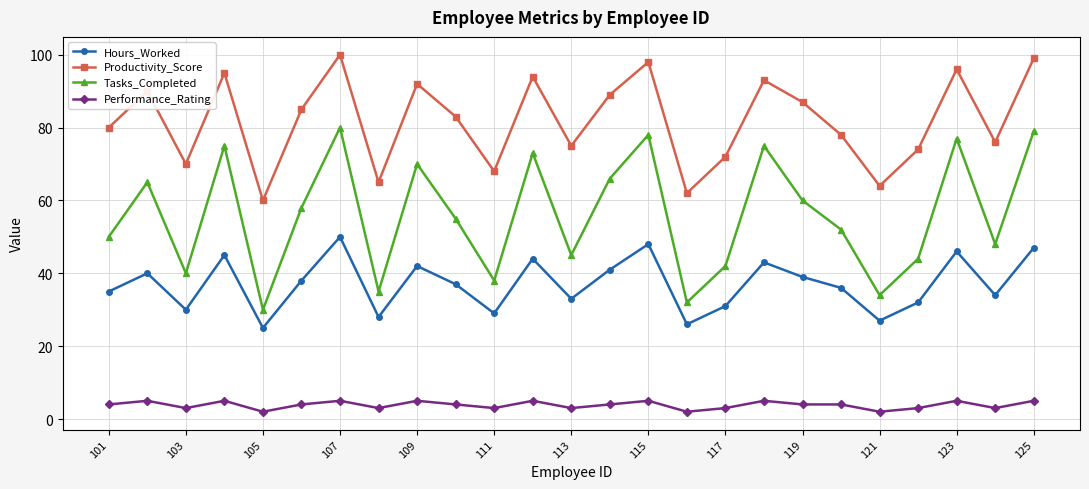

What is the average value of the Productivity_Score series?

82